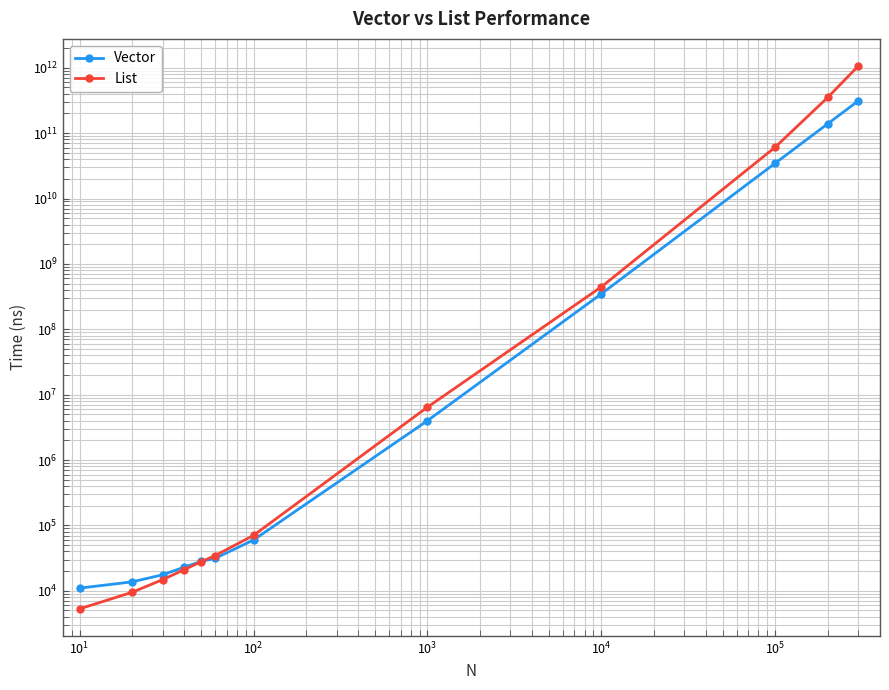

True or false: List has a value of 50020 at $\mathdefault{10^{3}}$.

False